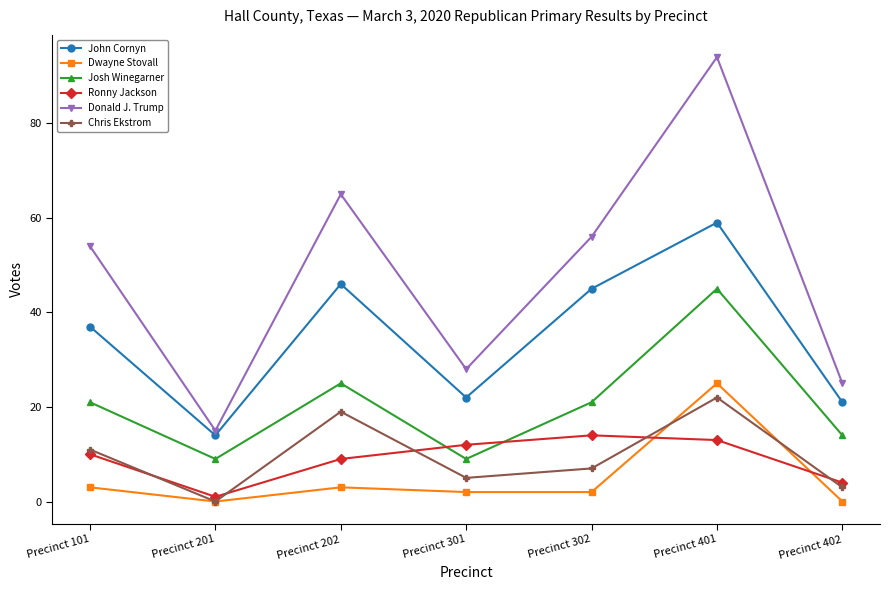

At which category is the sum across all series the highest?

Precinct 401